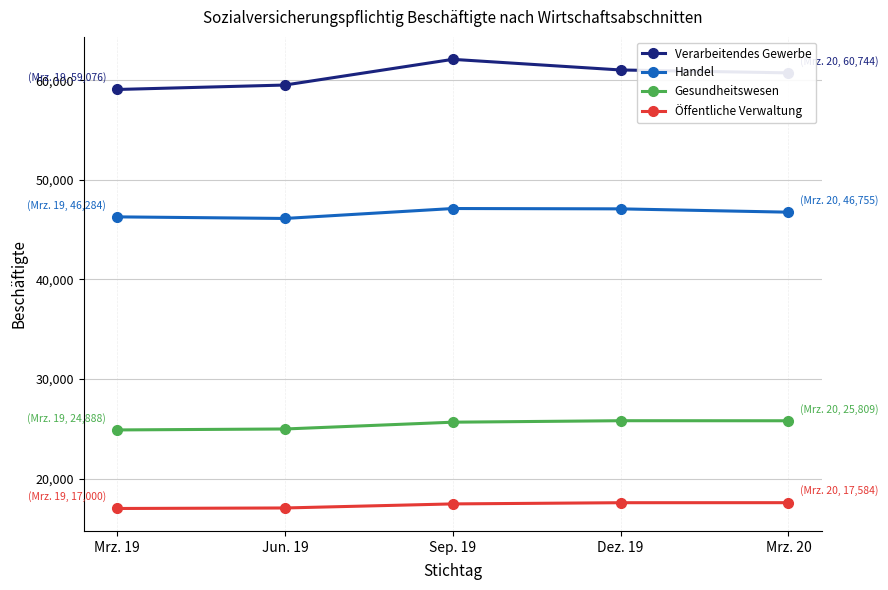

At how many categories does at least one series exceed 21124?

5